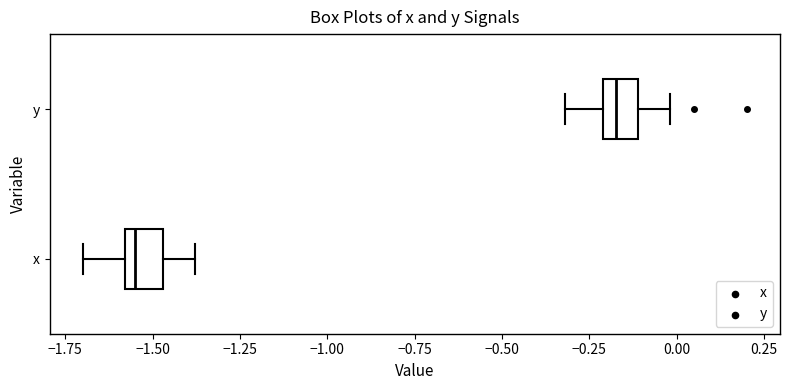

Where is the left edge of the box for y on the x-axis? The values are not printed on the chart, so give them approximately, as read against the axis.

-0.20